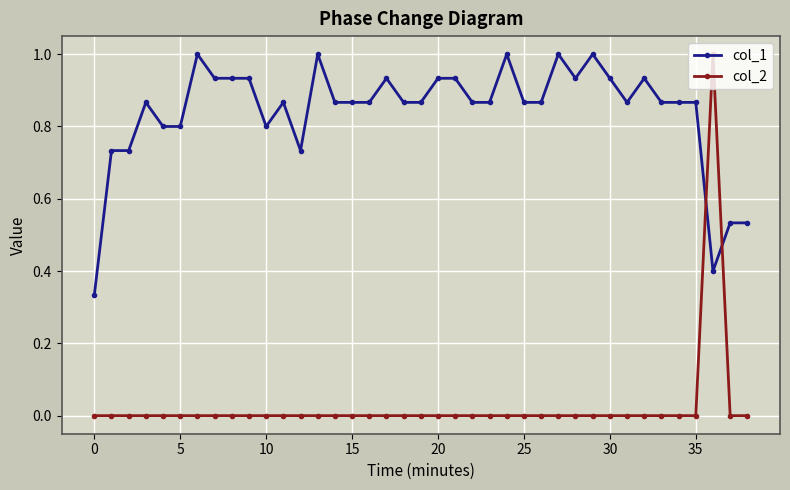

What is the sum of all col_1 values?

32.8